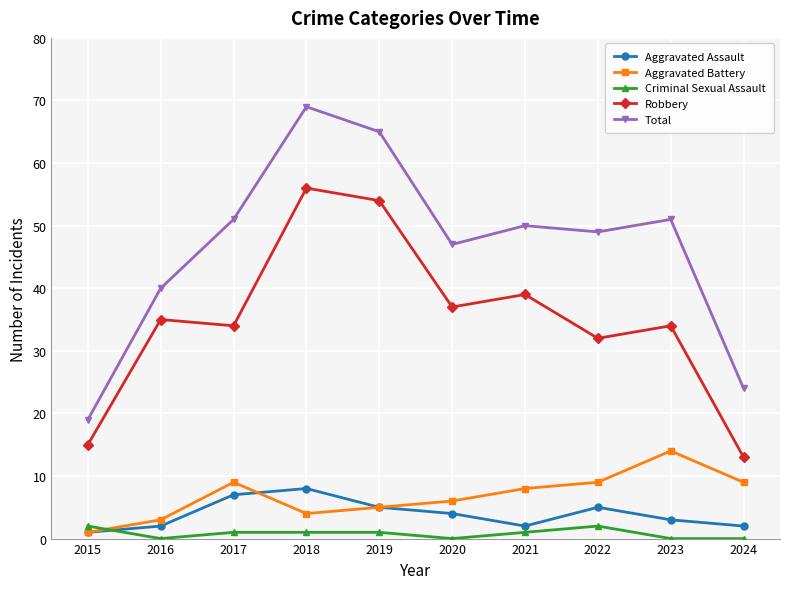

True or false: Robbery and Criminal Sexual Assault cross at least once.

False